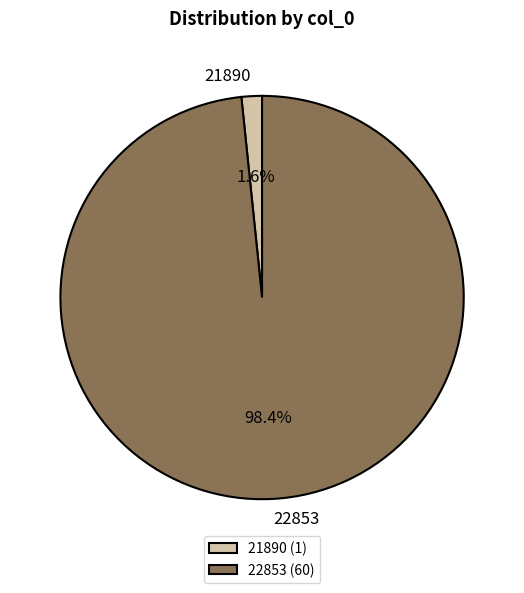

What percentage is the 22853 slice, to the nearest percent?

98%